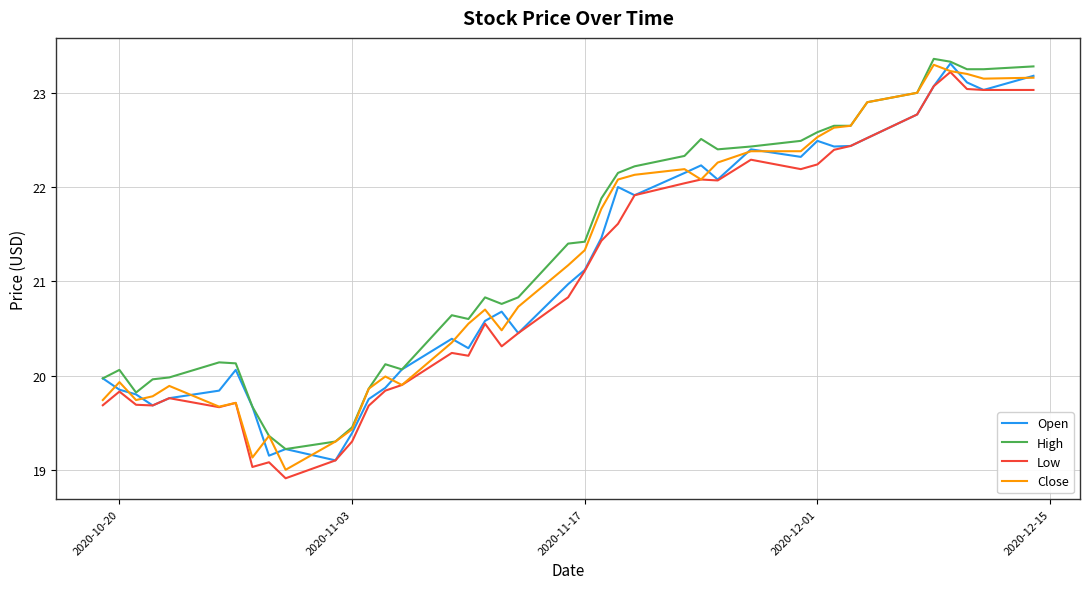

True or false: Low and Close cross at least once.

False